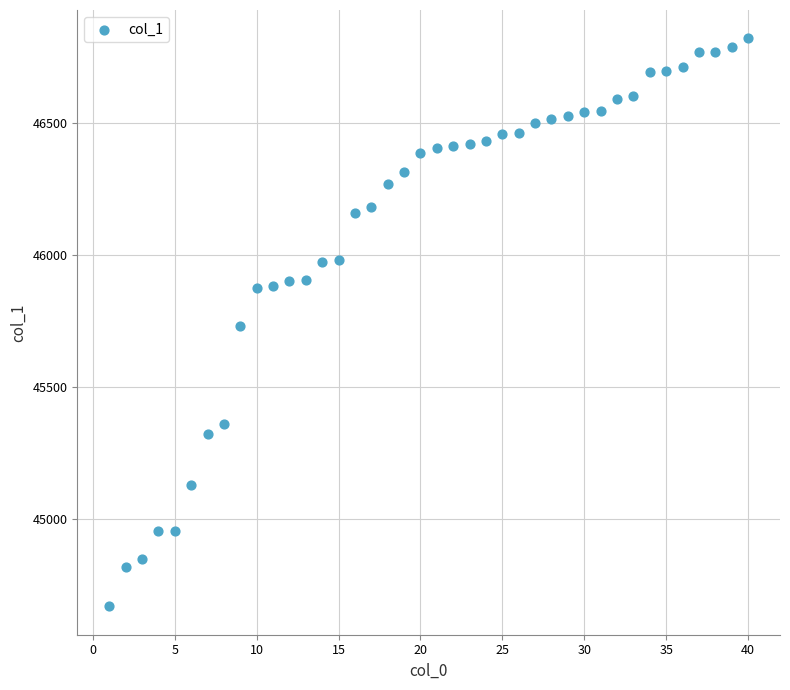

What is the range of Y values (max minus min)?

2151